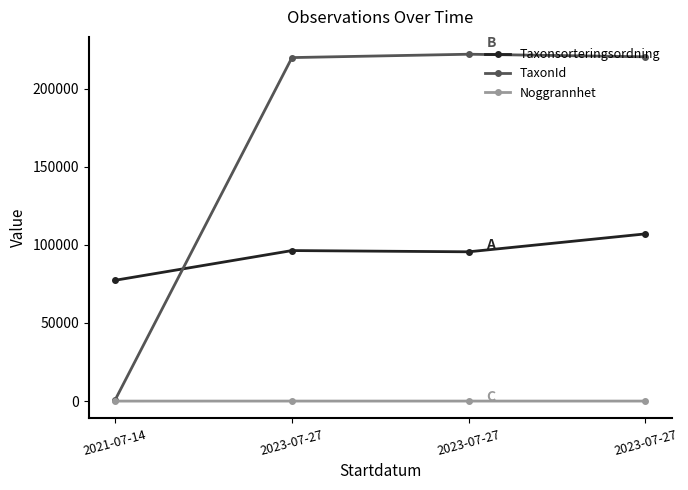

At which category is the sum across all series the highest?

2023-07-27